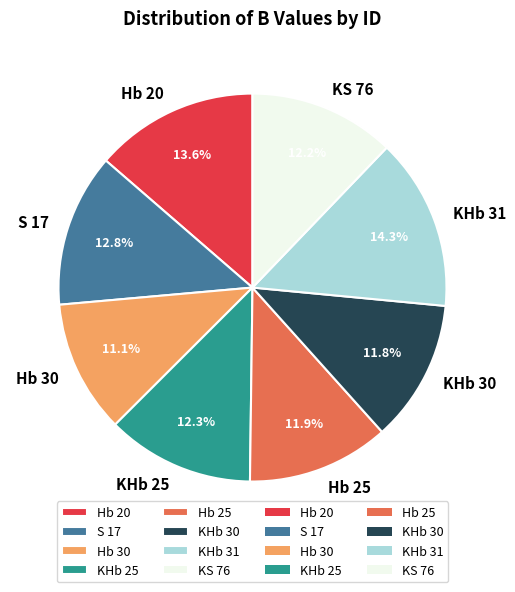

Count the number of slices in the pie.

8